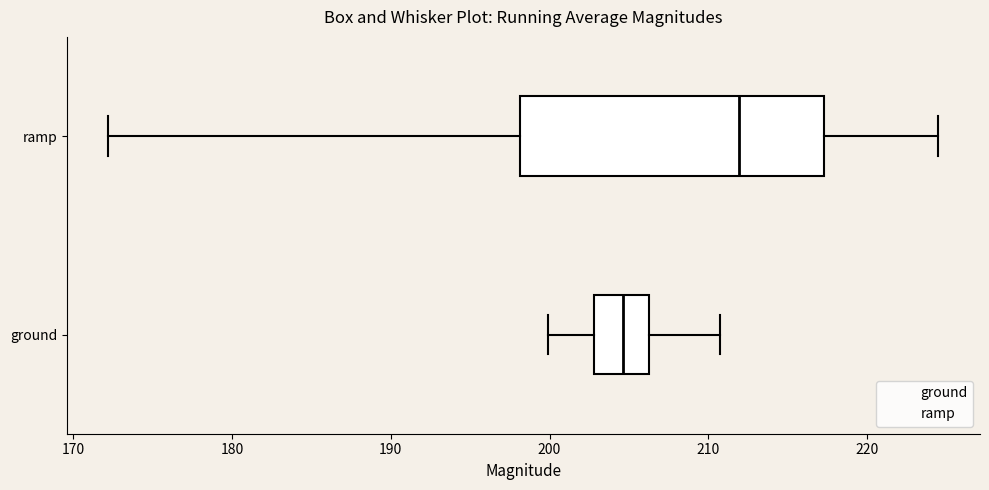

Where is the right edge of the box for ground on the x-axis? The values are not printed on the chart, so give them approximately, as read against the axis.

206